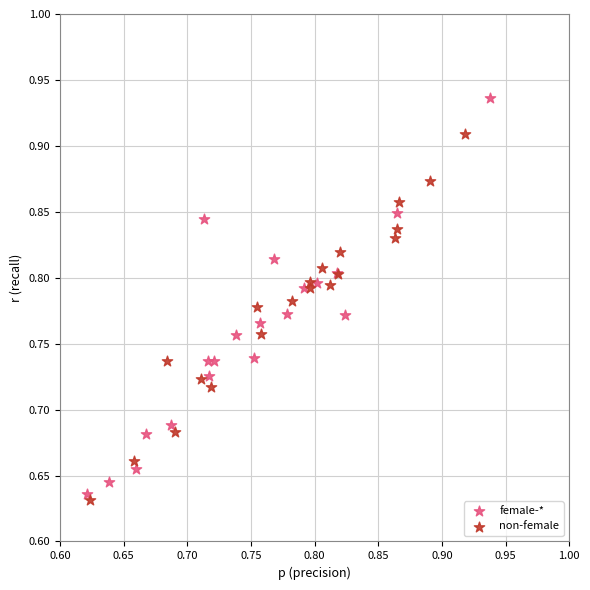

Which series reaches the maximum Y coordinate?

female-*